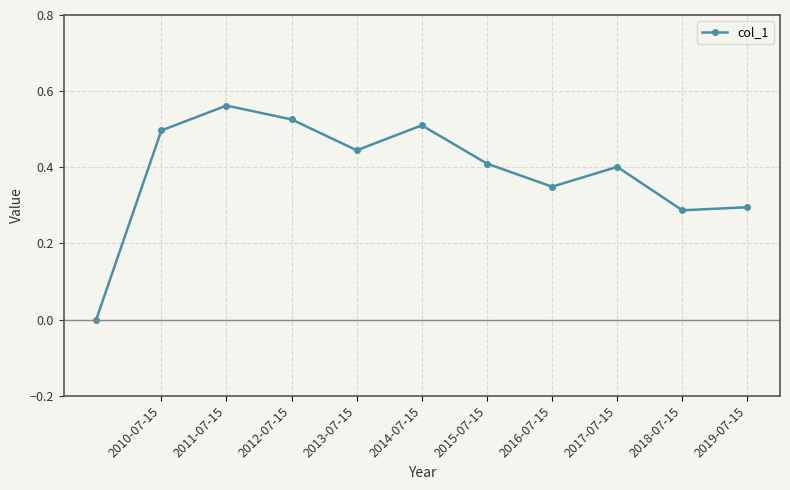

How many points are higher than both their immediate neighbors (excluding endpoints)?

3